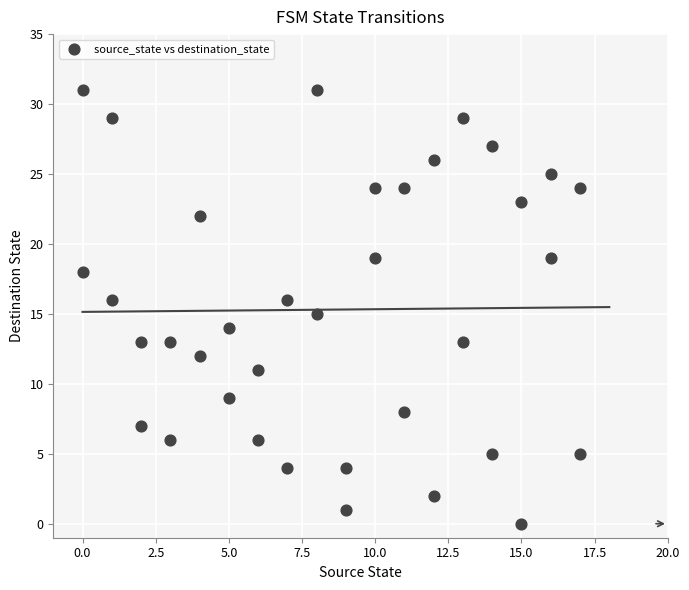

What is the range of Y values (max minus min)?

31